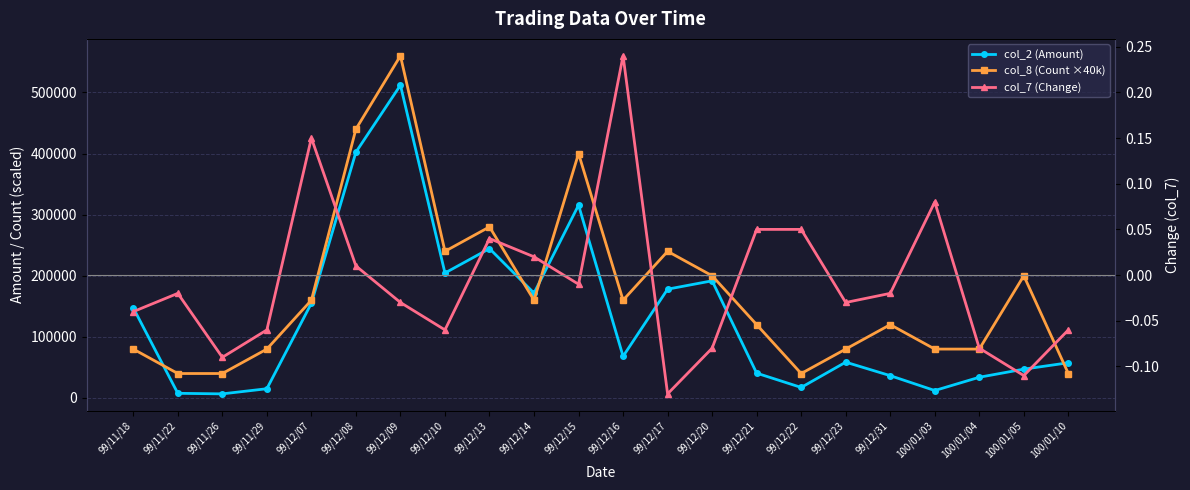

How many data points does each series have?

22